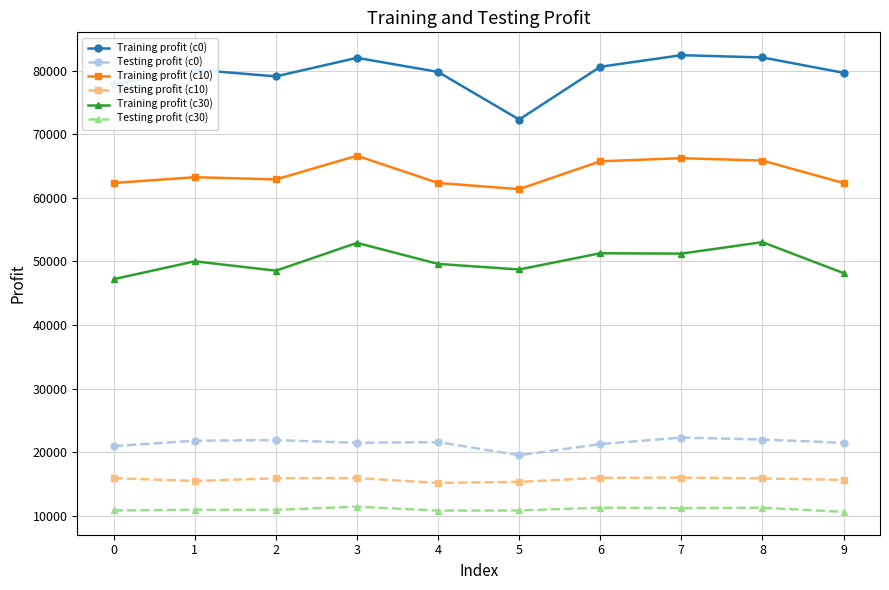

What is the difference between the second highest and minimum values in the Testing profit (c10) series?

800.6